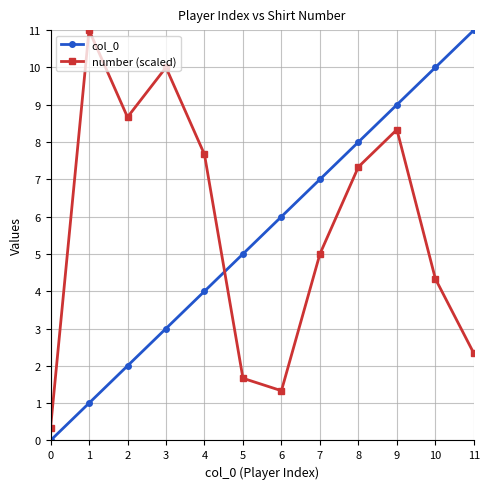

What value does the col_0 series have at 11?

11.0